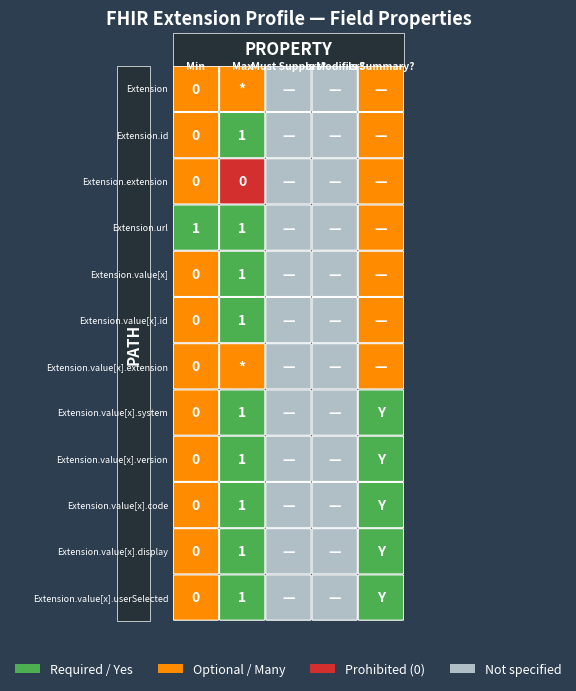

Which series has the largest range (max minus min)?

Extension